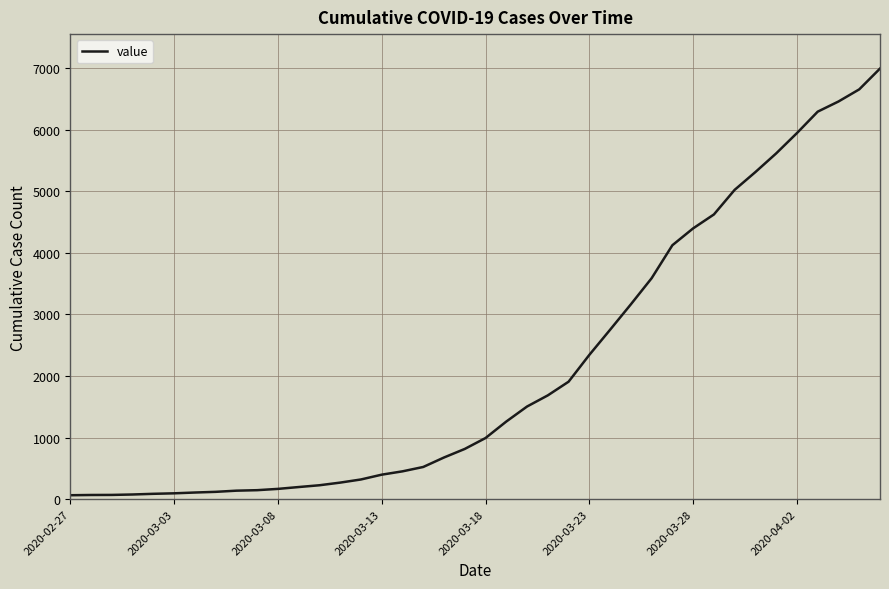

What is the difference between the maximum and minimum values?

6931